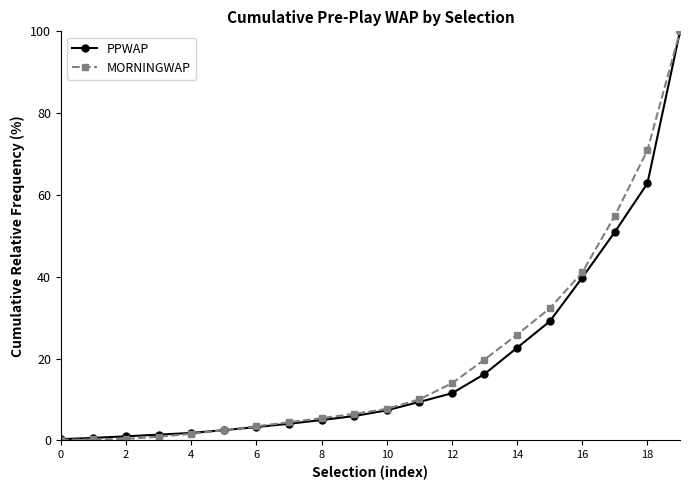

How many distinct data groups are displayed?

2